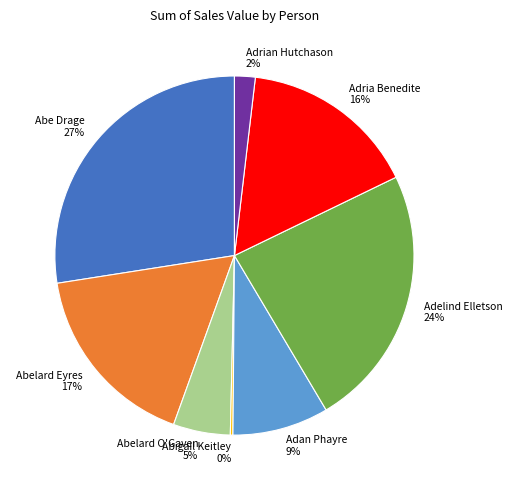

Which has a higher value, Adria Benedite or Abelard Eyres?

Abelard Eyres